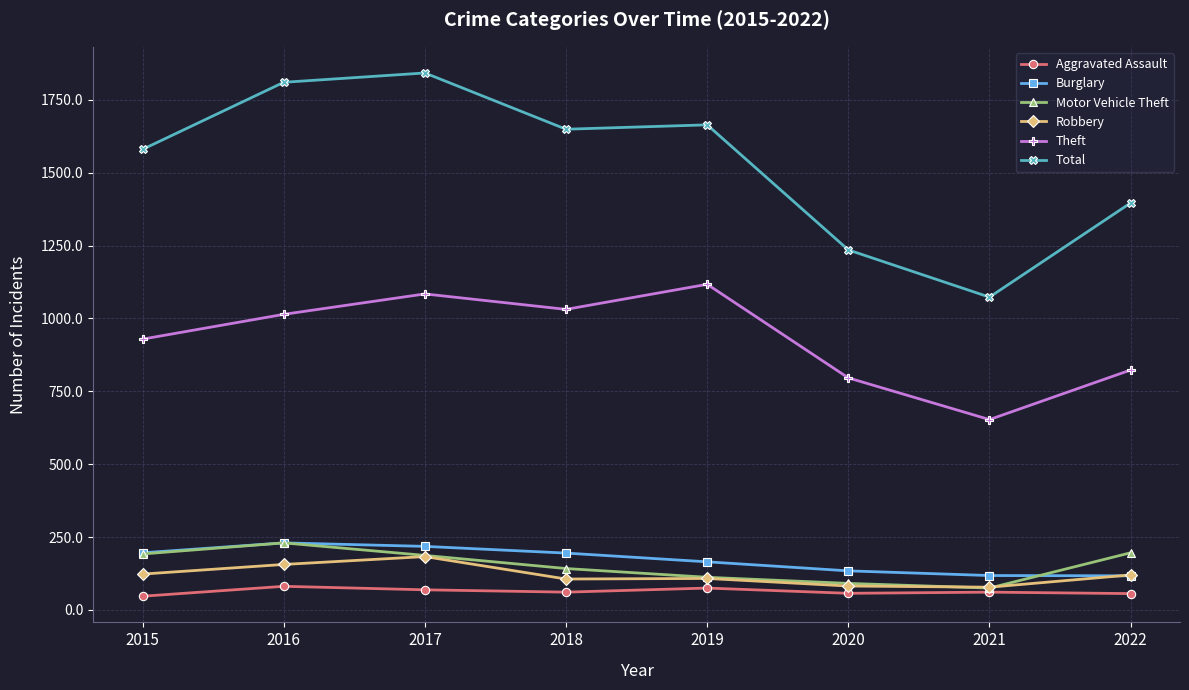

Which series has the widest spread of values?

Total